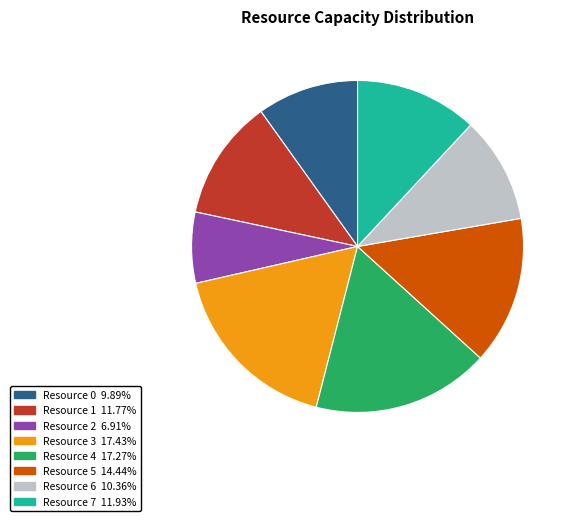

Is it true that Resource 2 is 7% of the pie?

True